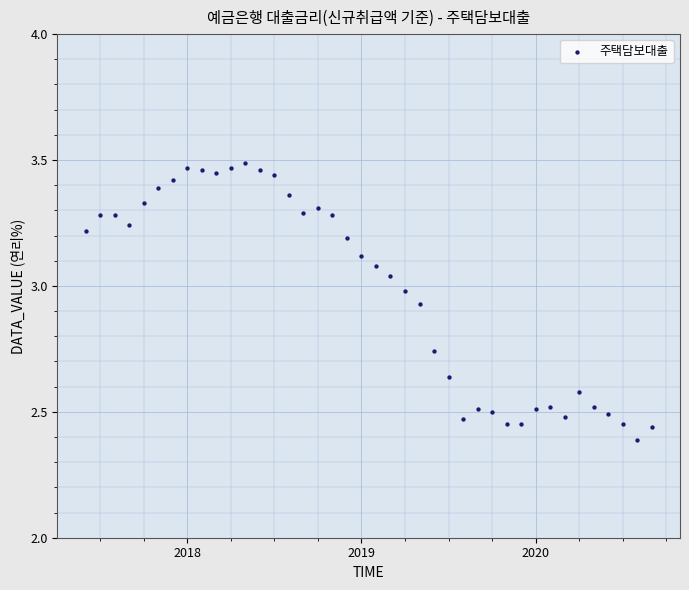

What is the range of Y values (max minus min)?

1.1